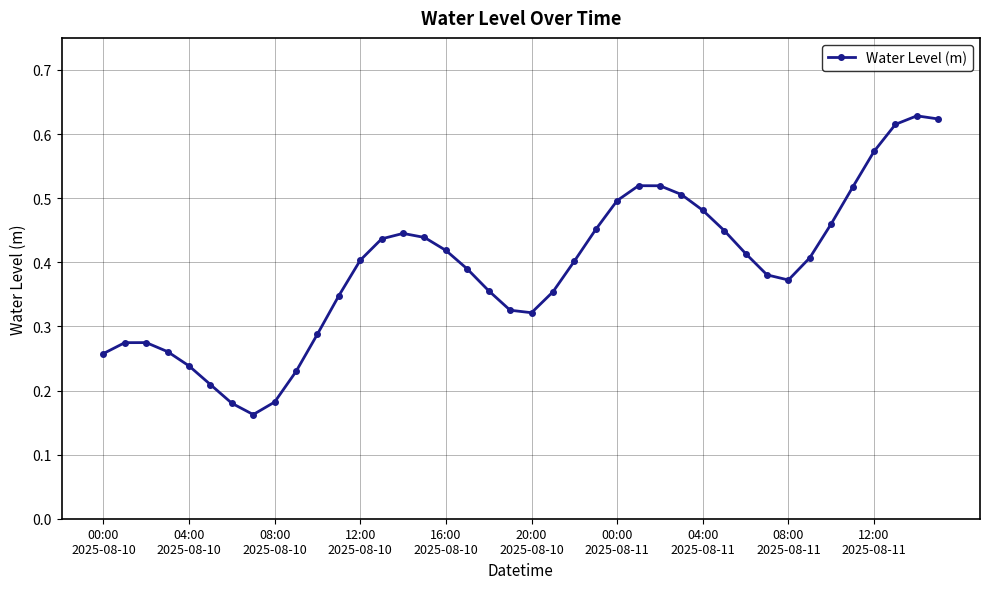

True or false: there are more than 0 points higher than both neighbors.

True